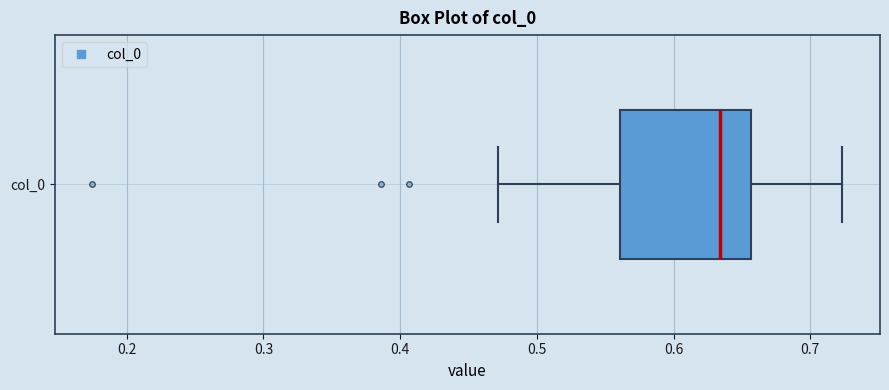

Where is the left edge of the box for col_0 on the x-axis? The values are not printed on the chart, so give them approximately, as read against the axis.

0.56